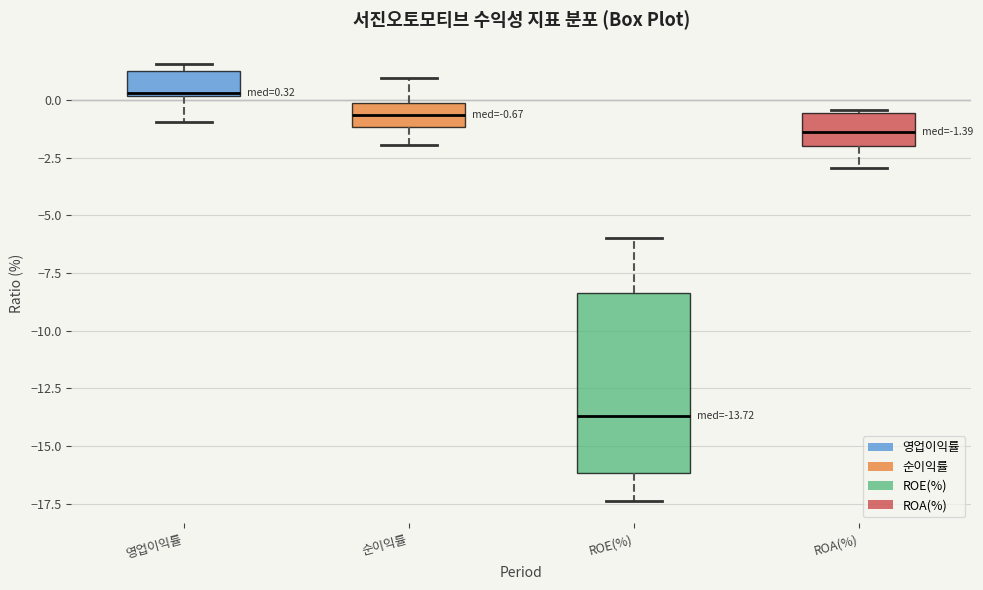

Which box is the tallest, from its lower edge to its upper edge?

ROE(%)